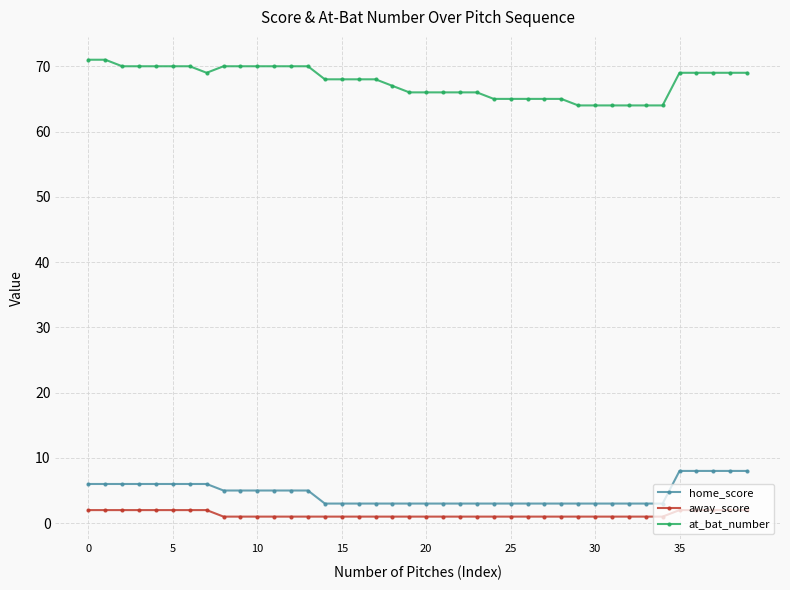

What is the average value of the at_bat_number series?

68